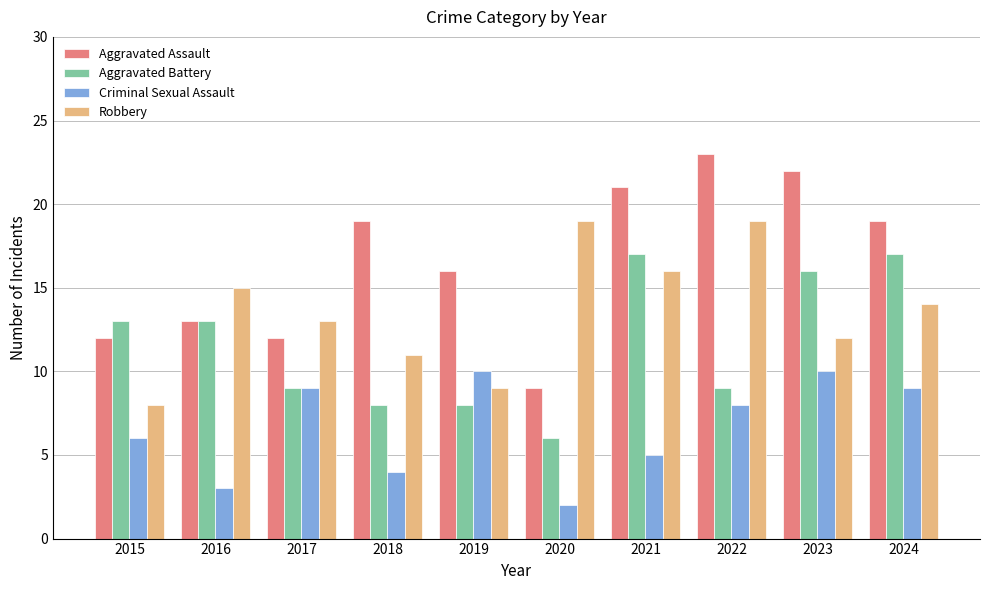

Reading right to left, what are all the values shown in this chart?

Aggravated Assault: 19	22	23	21	9	16	19	12	13	12
Aggravated Battery: 17	16	9	17	6	8	8	9	13	13
Criminal Sexual Assault: 9	10	8	5	2	10	4	9	3	6
Robbery: 14	12	19	16	19	9	11	13	15	8